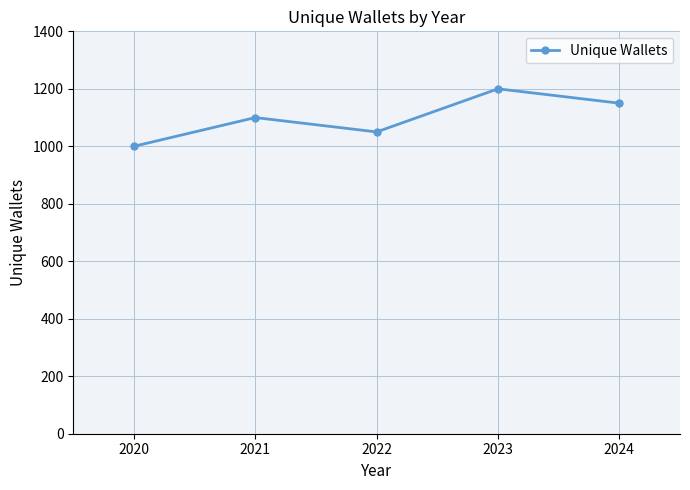

What is the average value?

1100